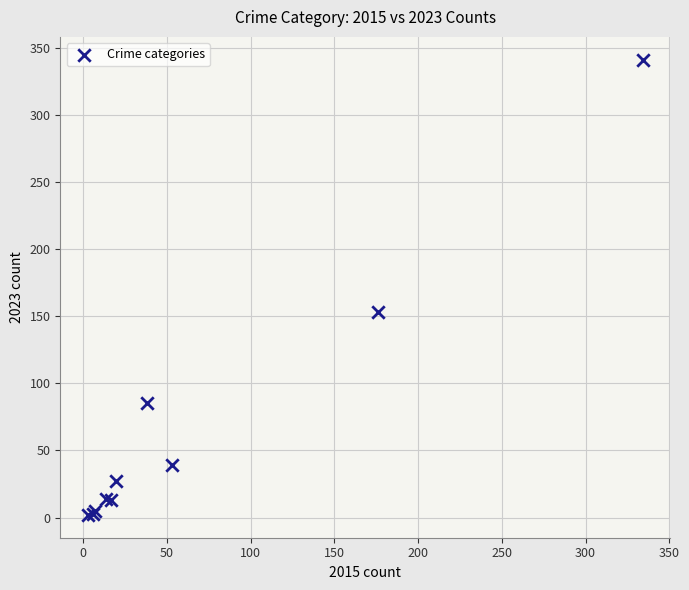

What Y value in the scatter plot is closest to 171?

153